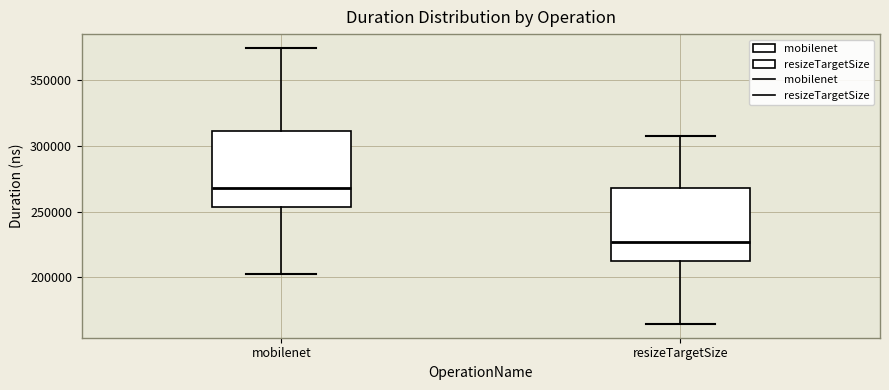

Reading left to right, transcribe this box plot: for each box, give where its median line is, the range the box spans, and where its two whiskers end, as read against the y-axis. The values are not printed on the chart, so give them approximately, as read against the axis.

mobilenet: median 270000, box 255000 to 310000, whiskers 200000 to 375000
resizeTargetSize: median 225000, box 210000 to 270000, whiskers 165000 to 310000